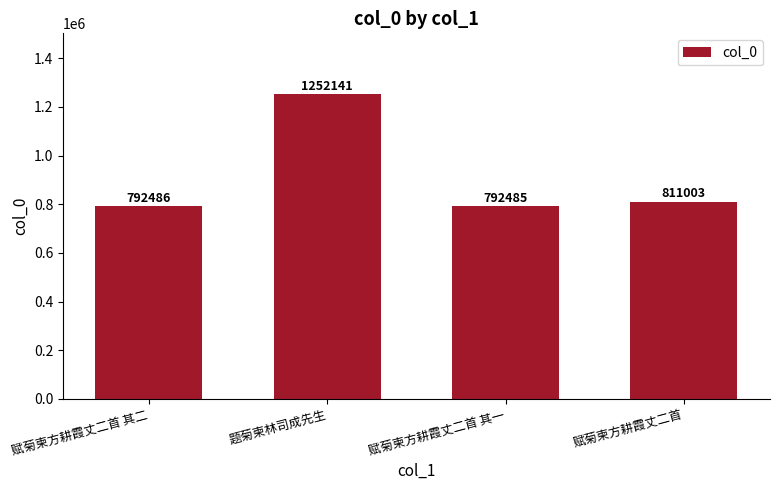

Rank the categories by value from lowest to highest.

赋菊柬方耕霞丈二首 其一, 赋菊柬方耕霞丈二首 其二, 赋菊柬方耕霞丈二首, 题菊柬林司成先生